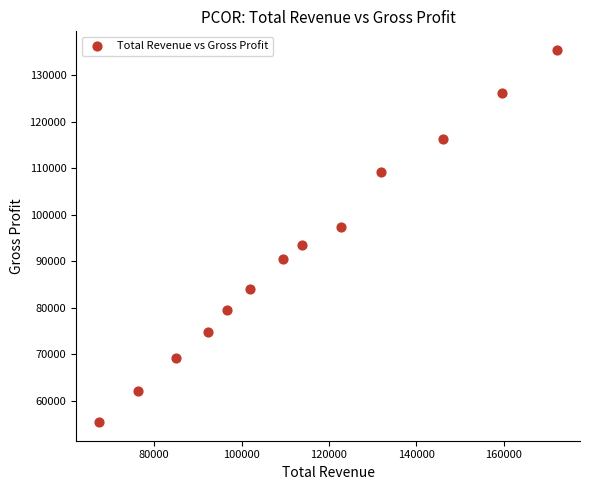

What is the range of X values (max minus min)?

104800